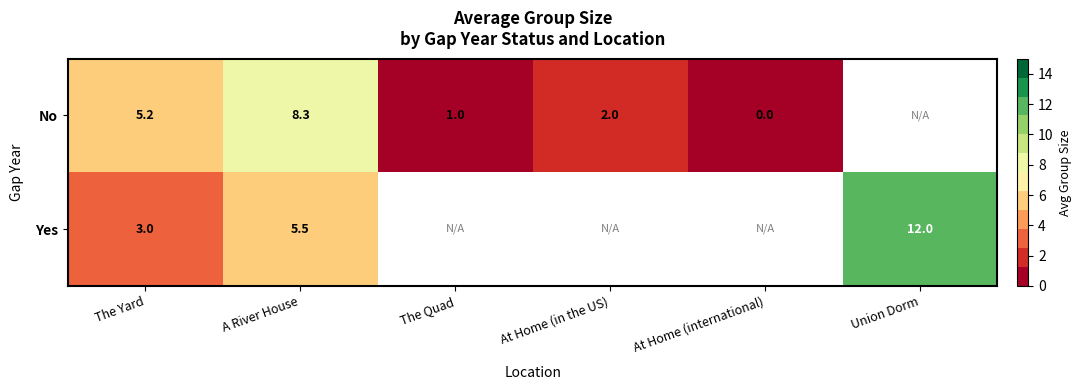

Is the value of No at At Home (in the US) greater than the value of Yes at The Yard?

No